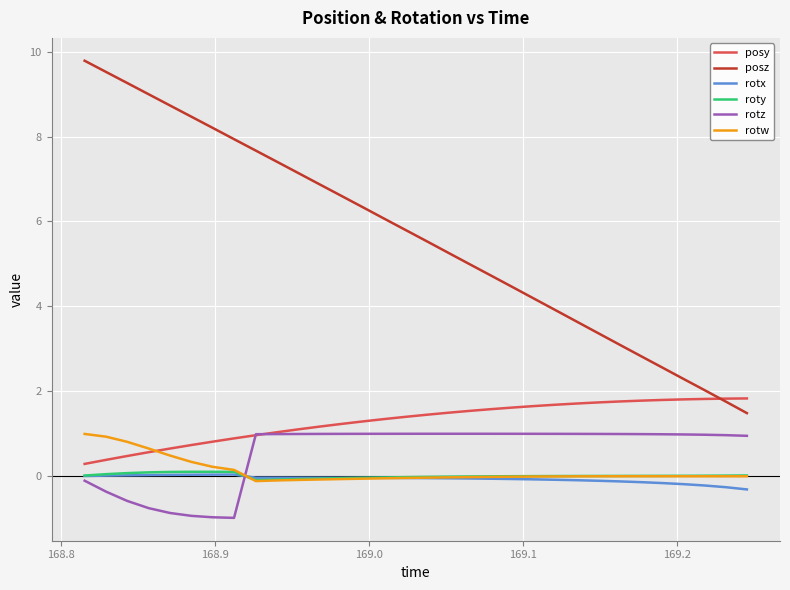

Which series has the largest total across all categories?

posz